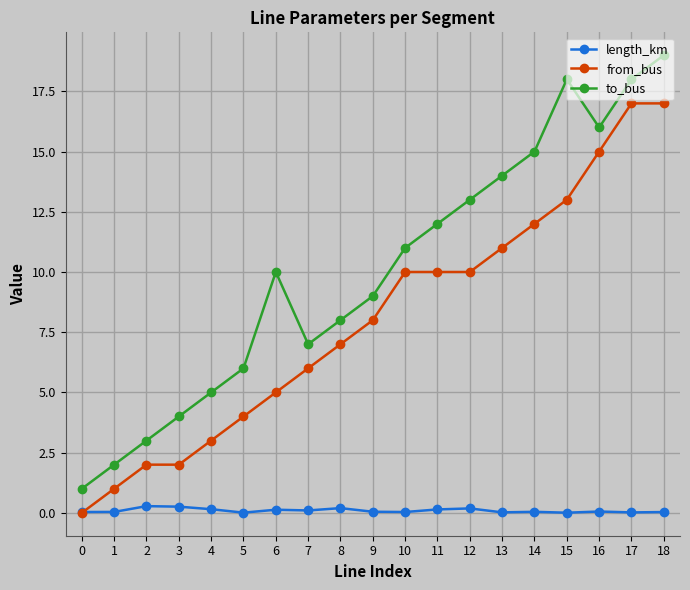

What is the maximum value for from_bus?

17.0